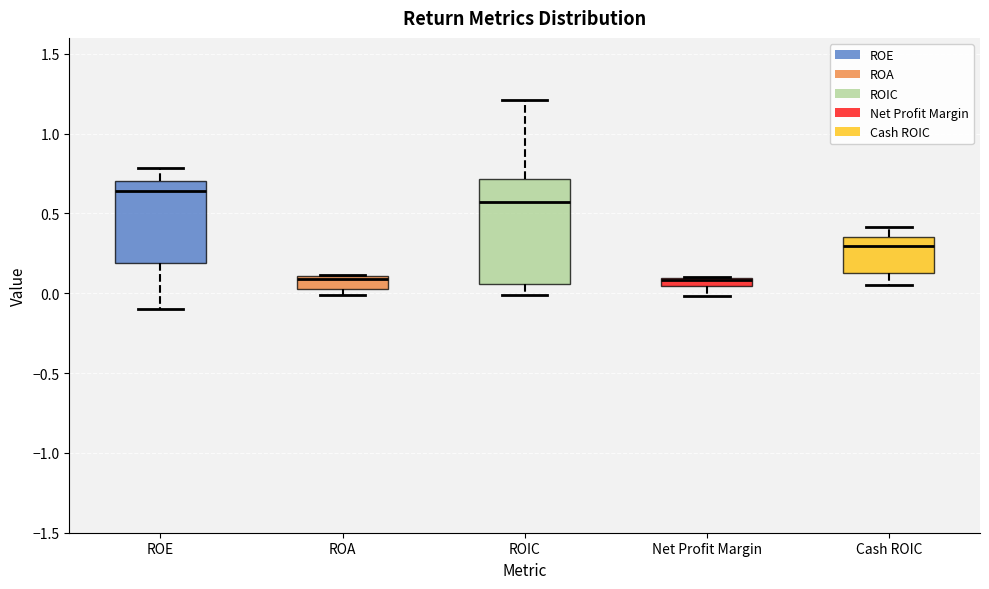

Comparing the boxes themselves (not the whiskers), which one is the tallest?

ROIC